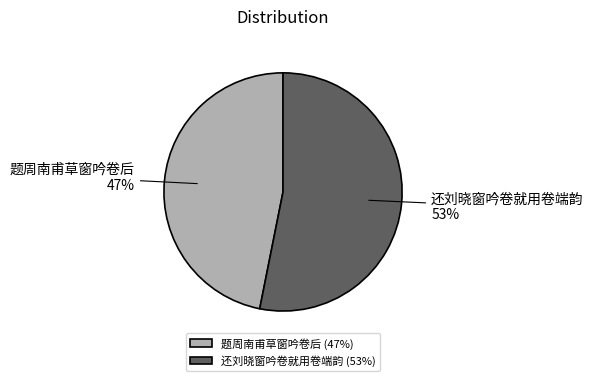

To the nearest percent, what is the average slice percentage?

50%